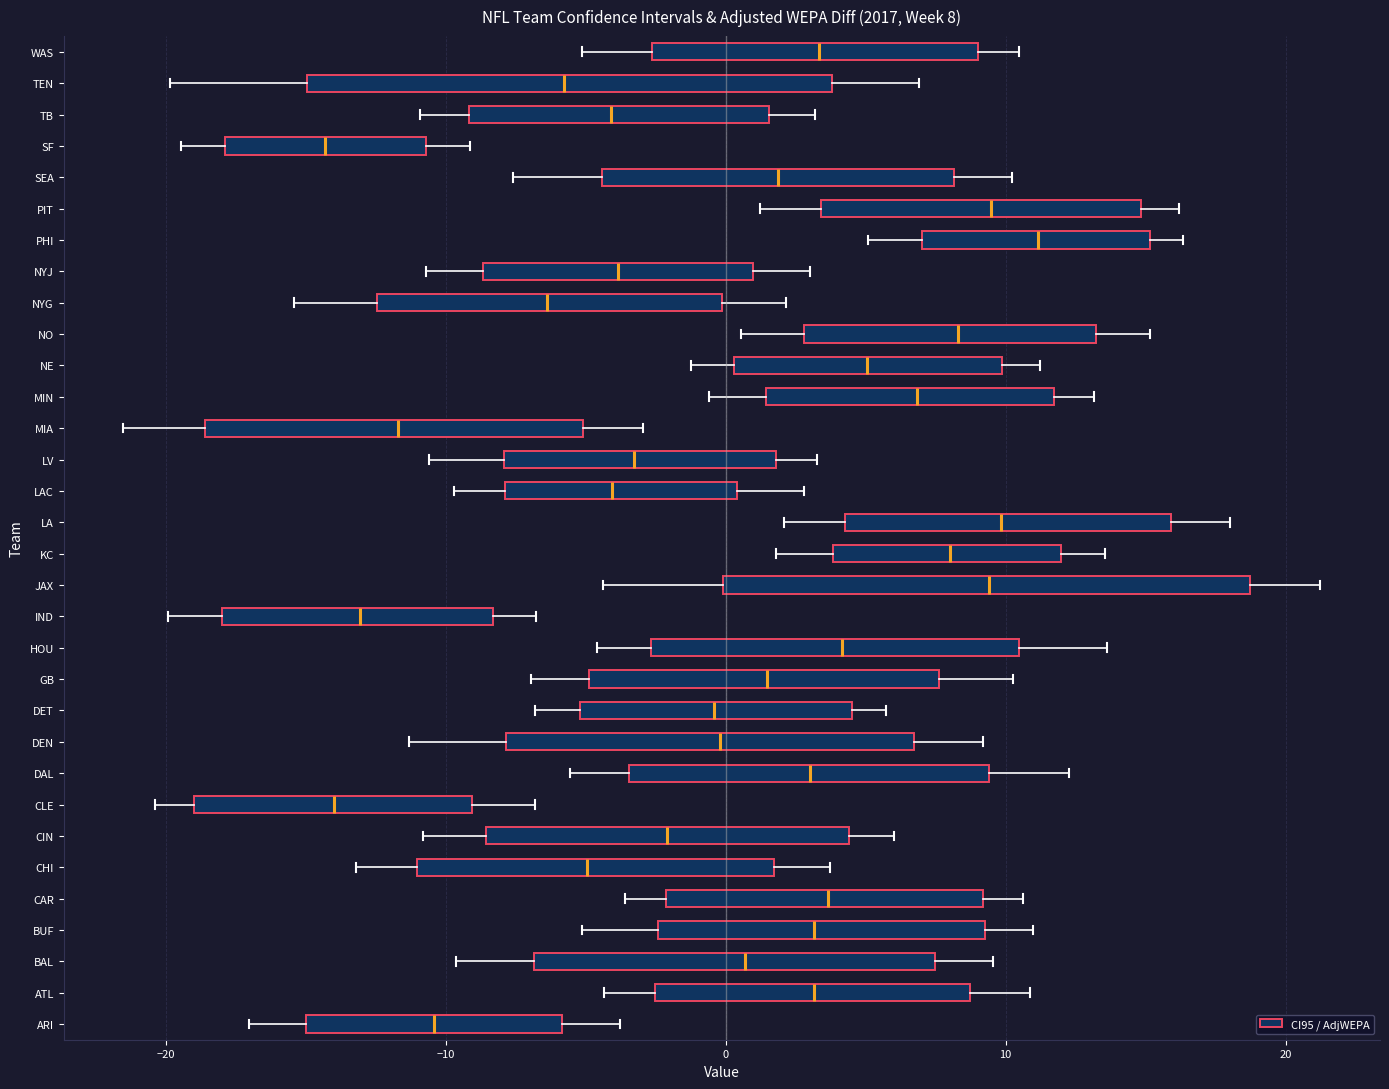

Which box has the furthest to the right median line?

PHI